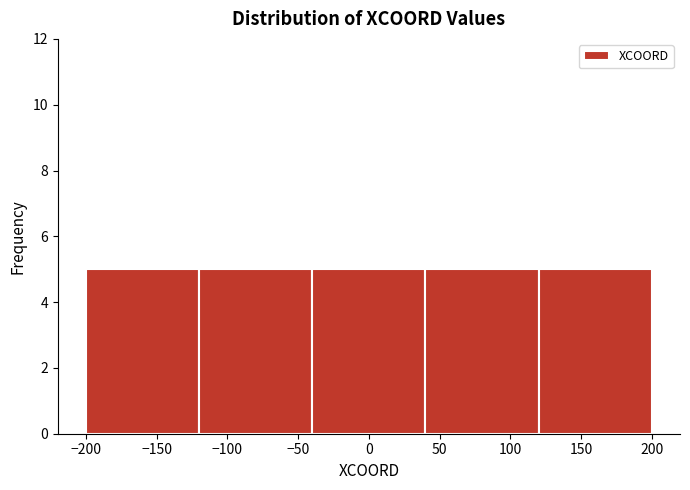

Reading left to right, transcribe this chart: for each bar, give the range it covers on the x-axis and its height. The values are not printed on the chart, so give them approximately, as read against the axis.

-200 to -120: 5
-120 to -40: 5
-40 to 40: 5
40 to 120: 5
120 to 200: 5